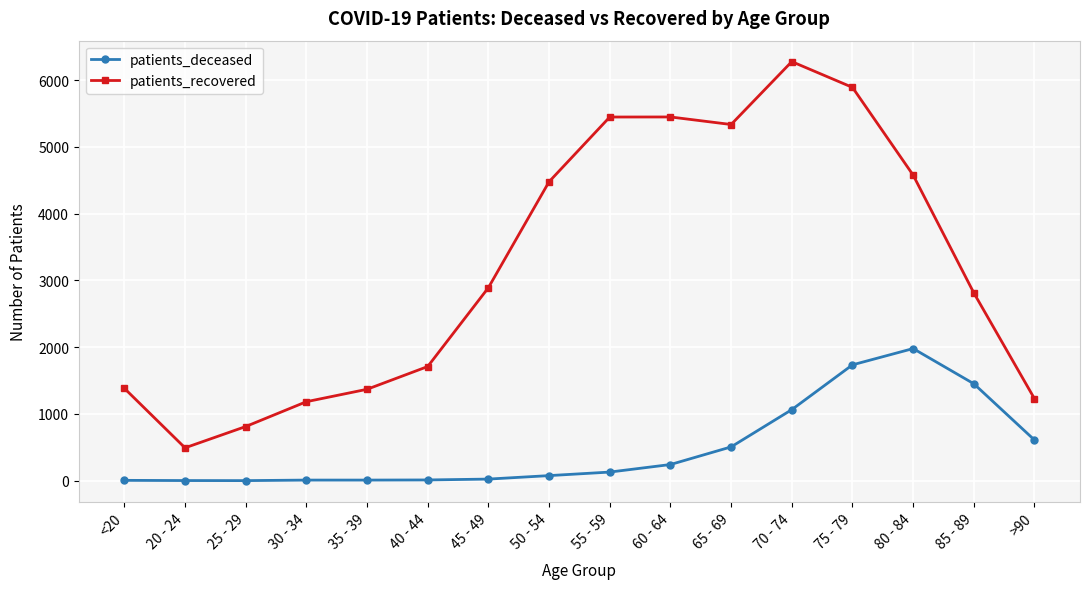

Count the number of data series in this chart.

2